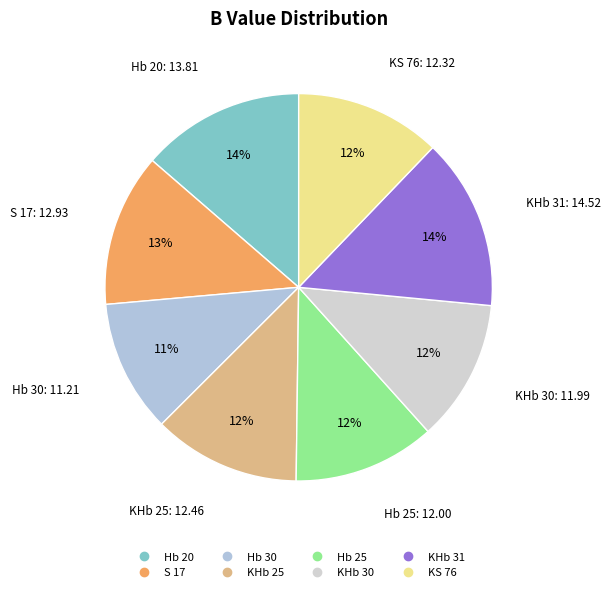

True or false: Hb 20 accounts for 28% of the total.

False